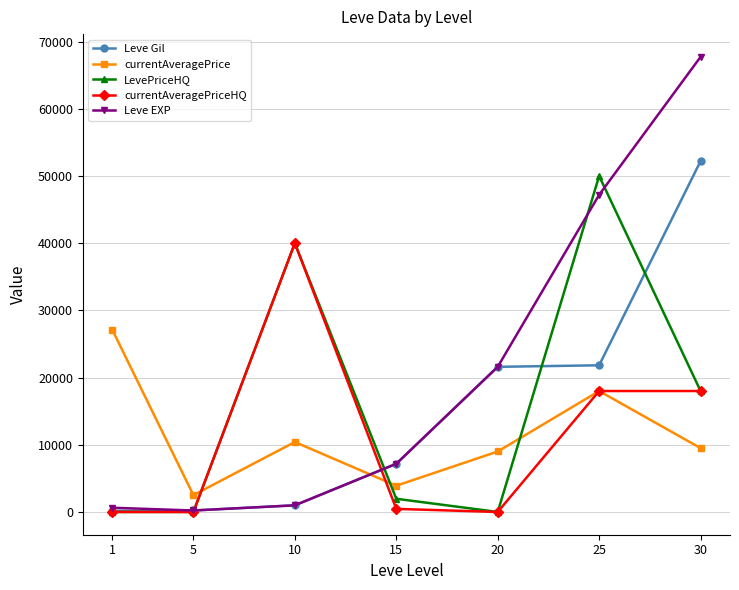

True or false: Leve EXP has more than 1 interior local peaks.

False